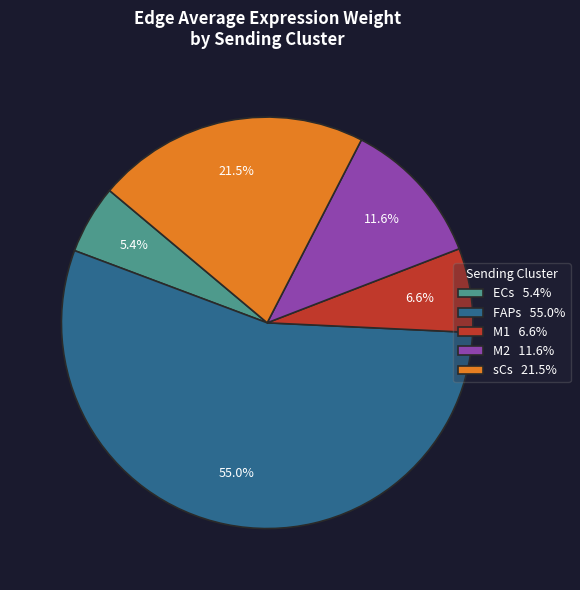

Rank the categories by value from lowest to highest.

ECs, M1, M2, sCs, FAPs